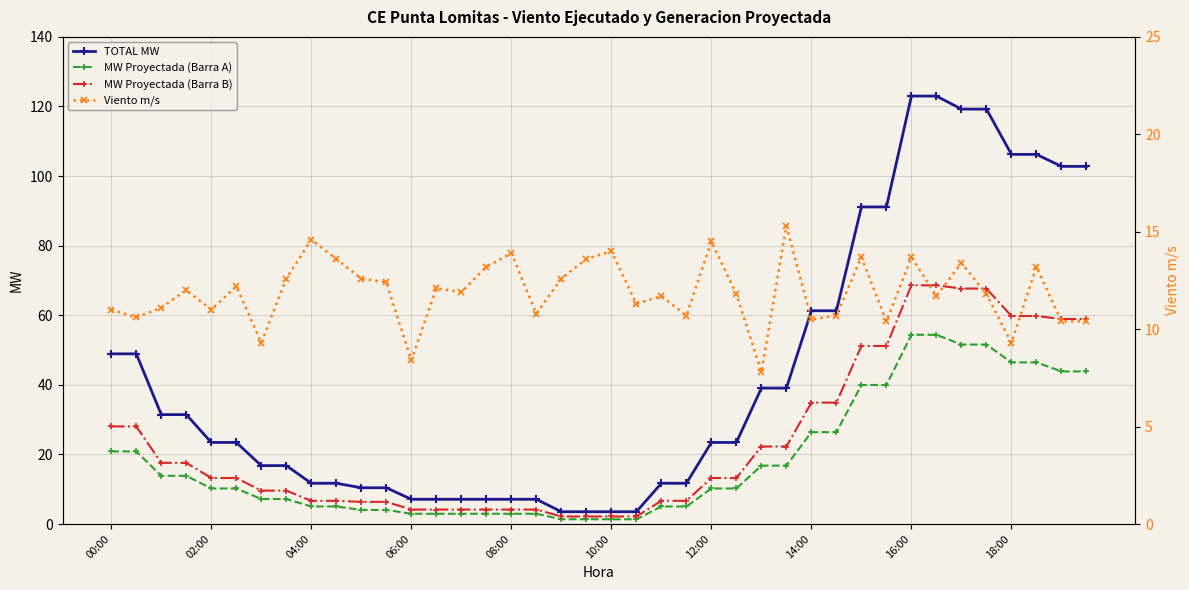

True or false: MW Proyectada (Barra B) and MW Proyectada (Barra A) cross at least once.

False